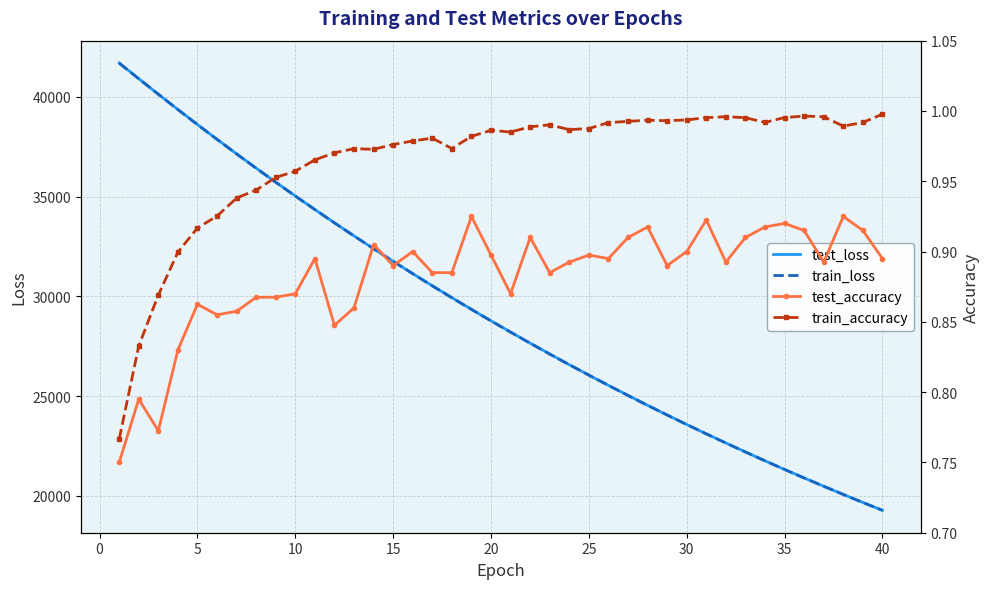

True or false: test_accuracy and train_loss cross at least once.

False